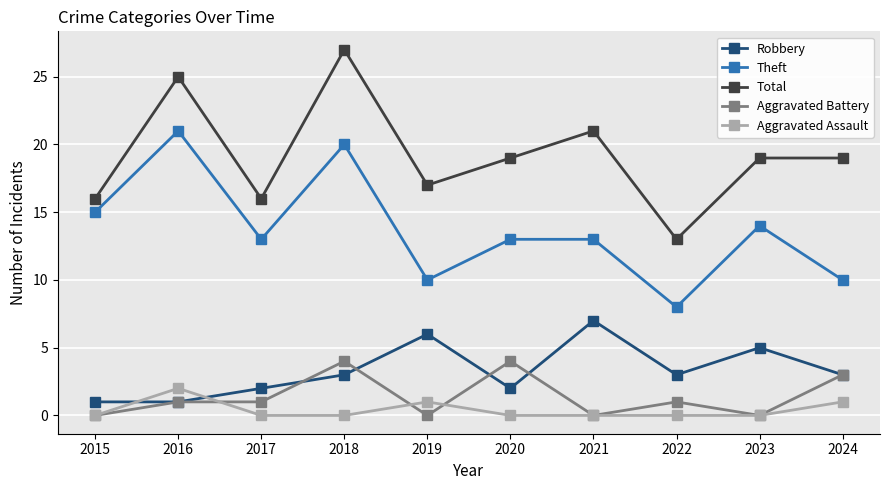

Which series has the largest total across all categories?

Total